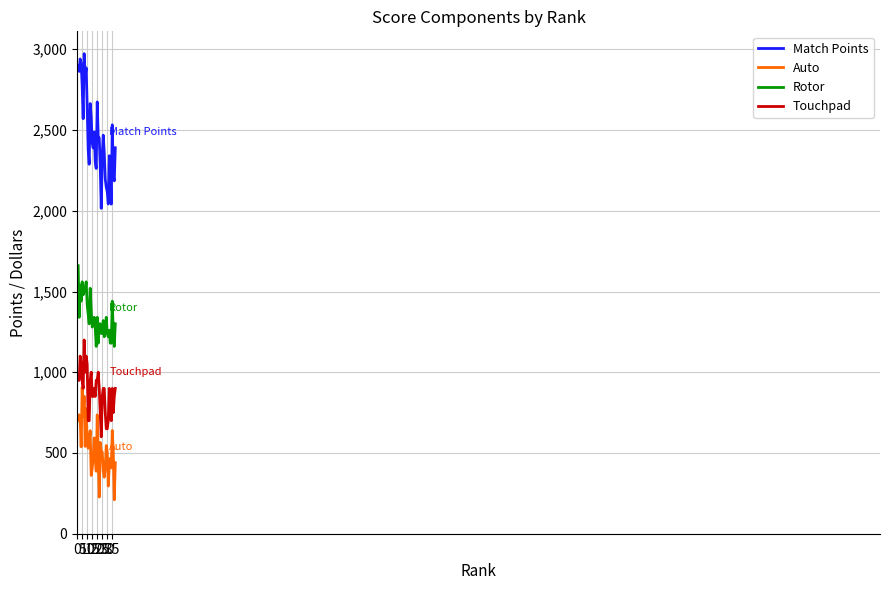

Rank the series by their average value, from highest to lowest.

Match Points, Rotor, Touchpad, Auto